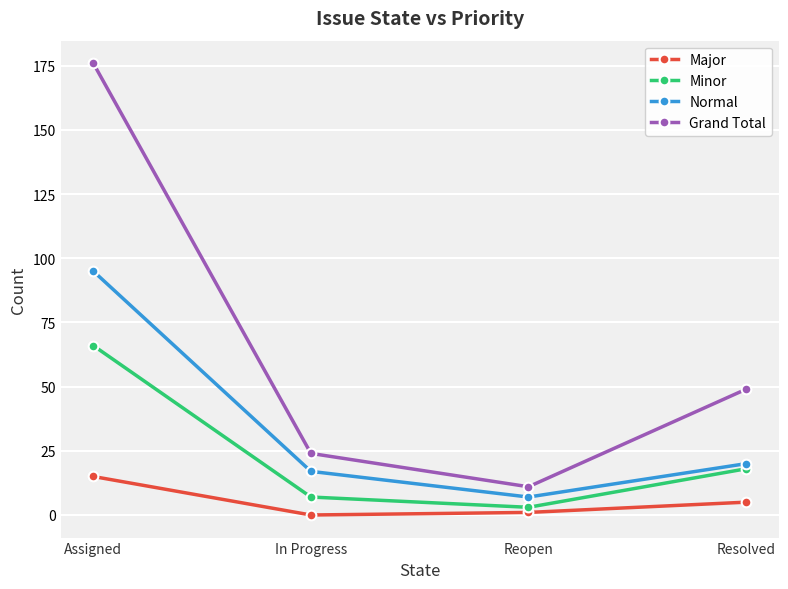

What is the label of the 1st point from the left?

Assigned